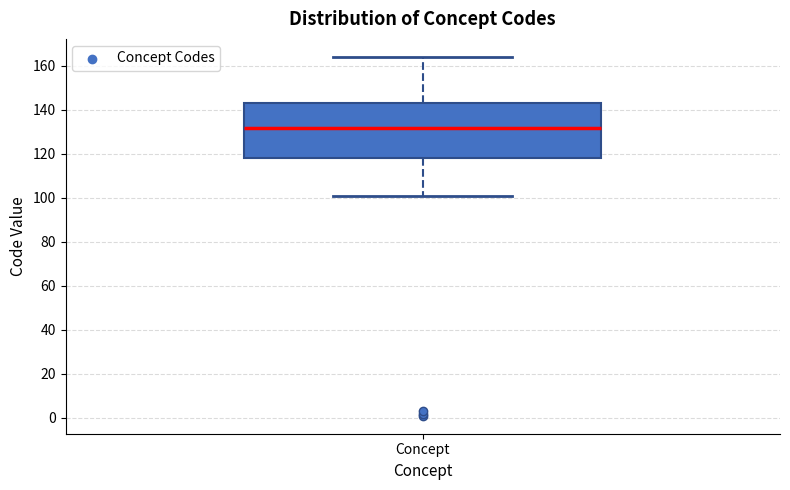

Read this box plot against the y-axis: the position of the median line, the range covered by the box, and the ends of both whiskers. The values are not printed on the chart, so give them approximately, as read against the axis.

median 132, box 118 to 144, whiskers 102 to 164